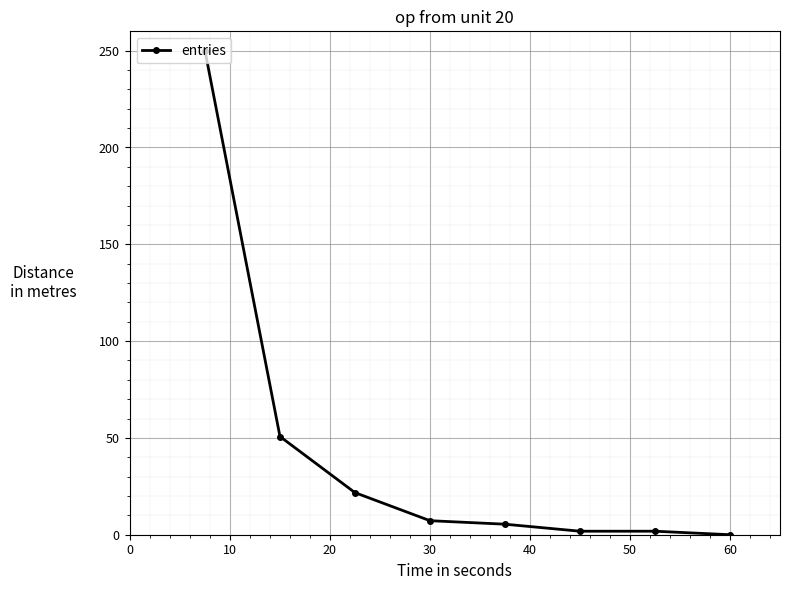

What is the difference between the maximum and minimum values?

250.0